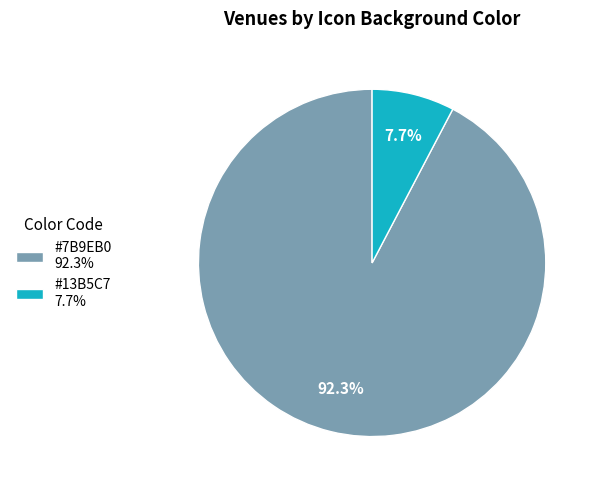

How many segments does this pie chart have?

2